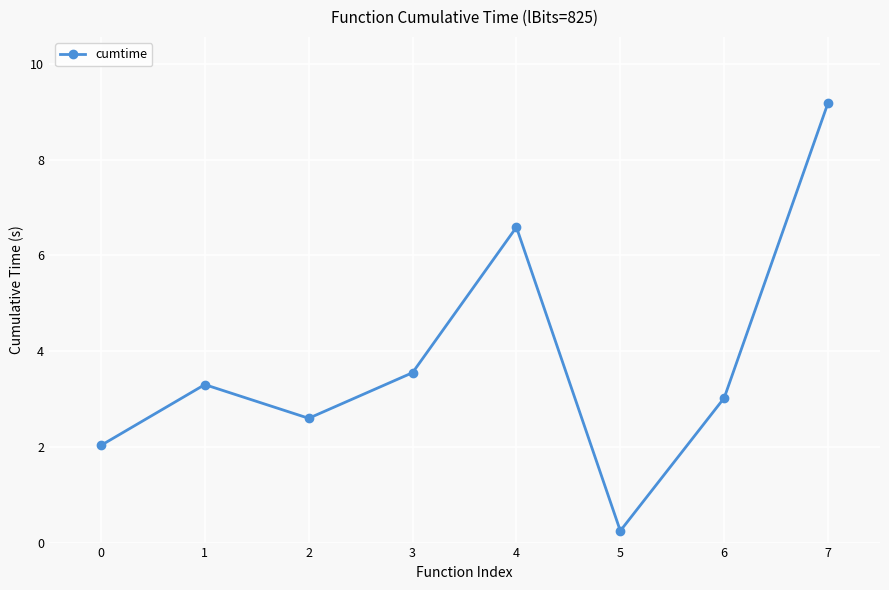

What is the sum of all values?

30.5